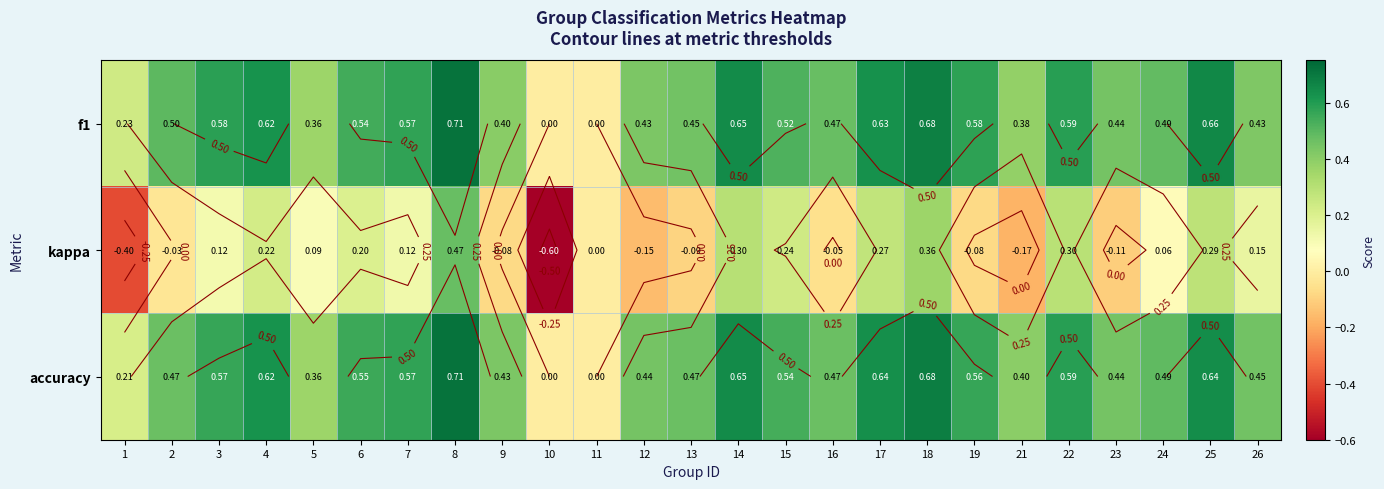

At which category does the chart reach its peak across all series?

8